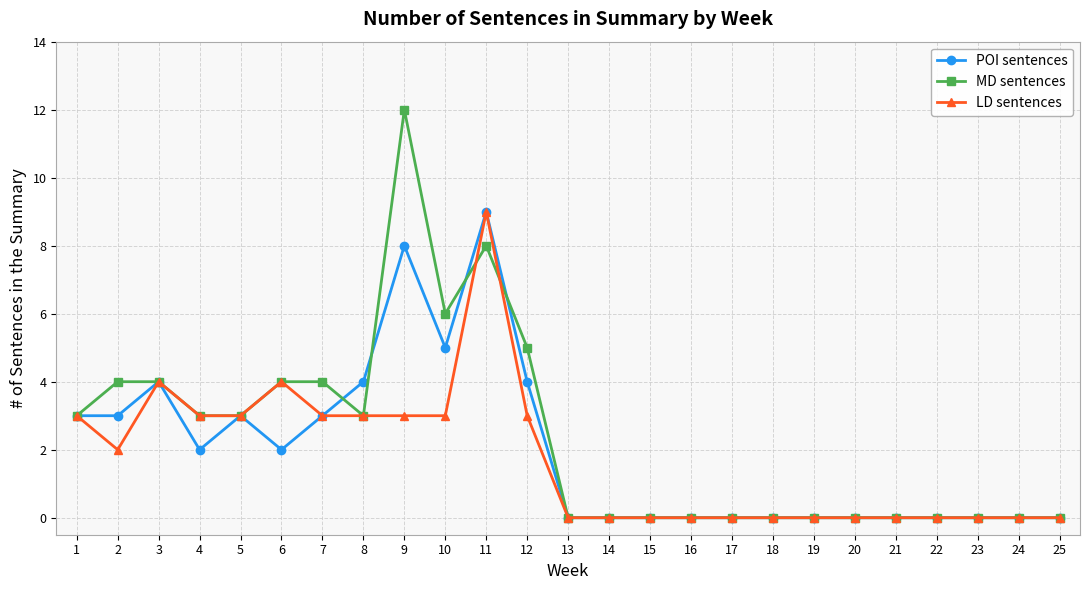

Is it true that LD sentences equals 5 at 4?

False